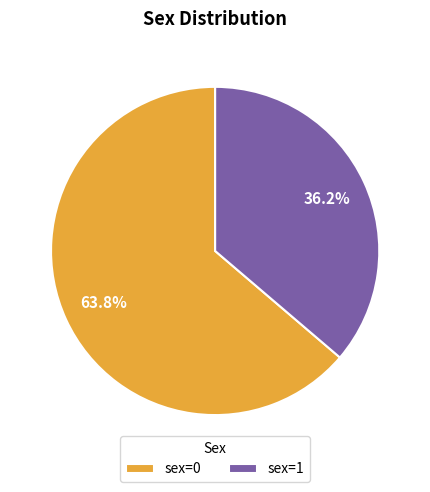

What is the smallest slice in the pie chart?

sex=1